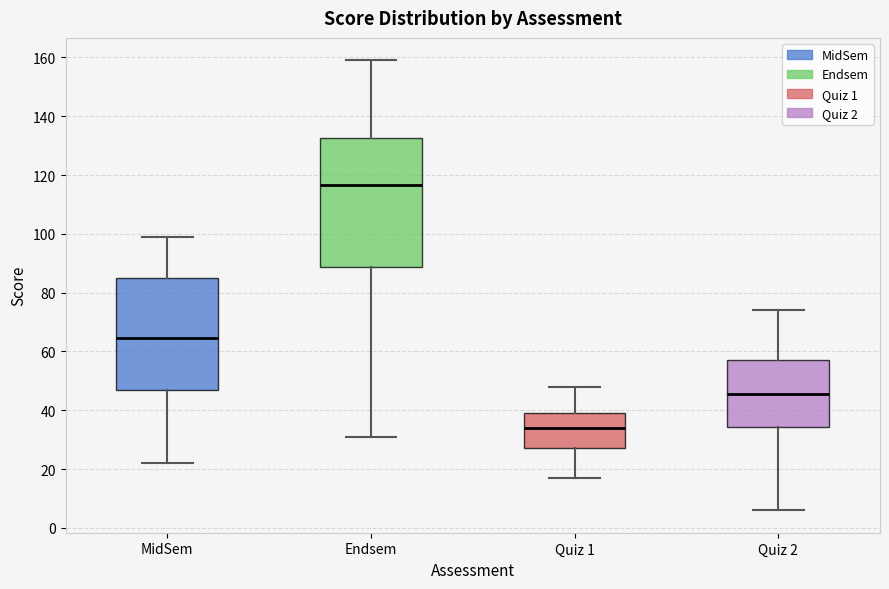

Which box has the highest median line?

Endsem